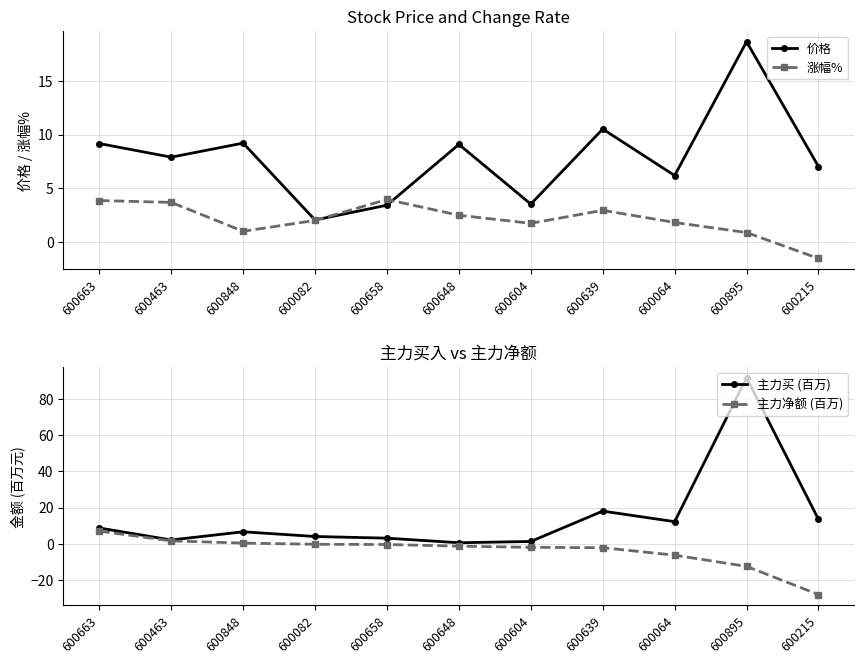

Reading left to right, transcribe all the data shown in this chart.

价格: 600663=9.2	600463=7.9	600848=9.2	600082=2.0	600658=3.4	600648=9.1	600604=3.5	600639=10.5	600064=6.2	600895=18.6	600215=7.0
涨幅%: 600663=3.9	600463=3.7	600848=1.0	600082=2.0	600658=4.0	600648=2.5	600604=1.7	600639=2.9	600064=1.8	600895=0.9	600215=-1.5
主力买 (百万): 600663=8.7	600463=2.0	600848=6.6	600082=4.0	600658=3.0	600648=0.5	600604=1.2	600639=18.0	600064=12.2	600895=91.8	600215=13.4
主力净额 (百万): 600663=6.9	600463=1.5	600848=0.3	600082=-0.3	600658=-0.5	600648=-1.4	600604=-2.0	600639=-2.2	600064=-6.4	600895=-12.6	600215=-28.2